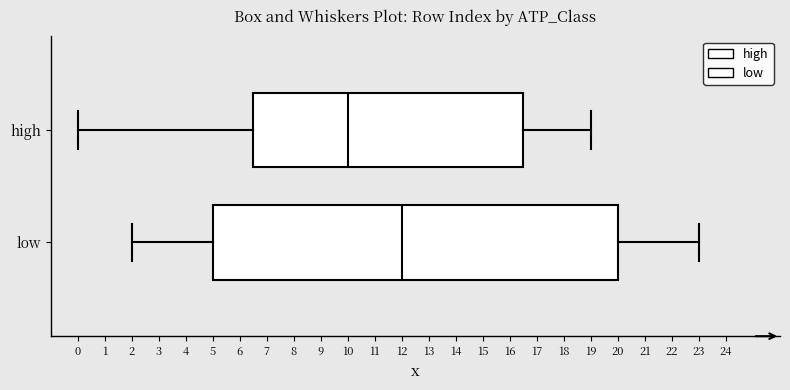

Where does the right whisker of the box for low end on the x-axis? The values are not printed on the chart, so give them approximately, as read against the axis.

23.0